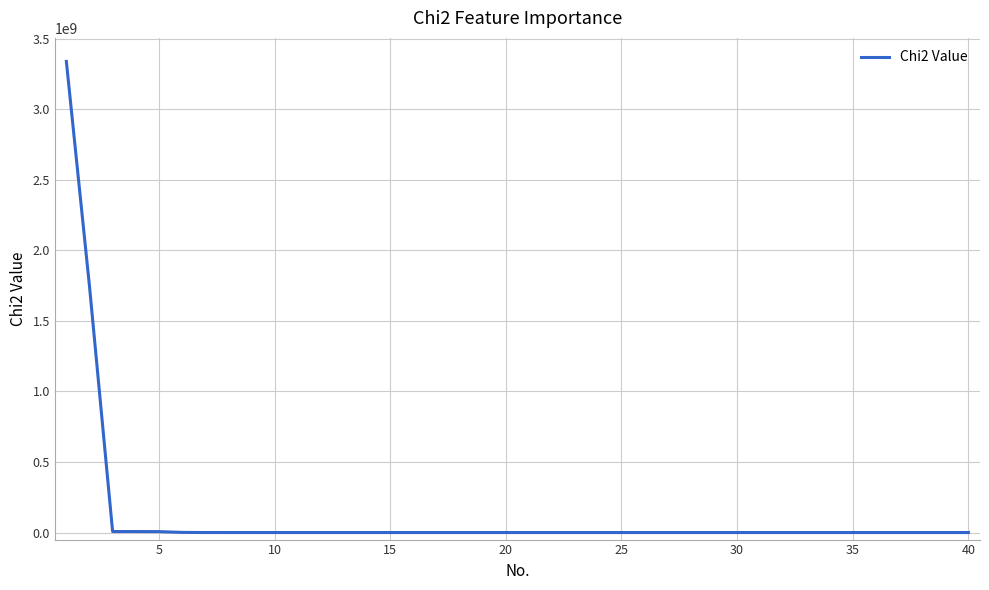

Does the chart display data point markers on the line(s)?

No